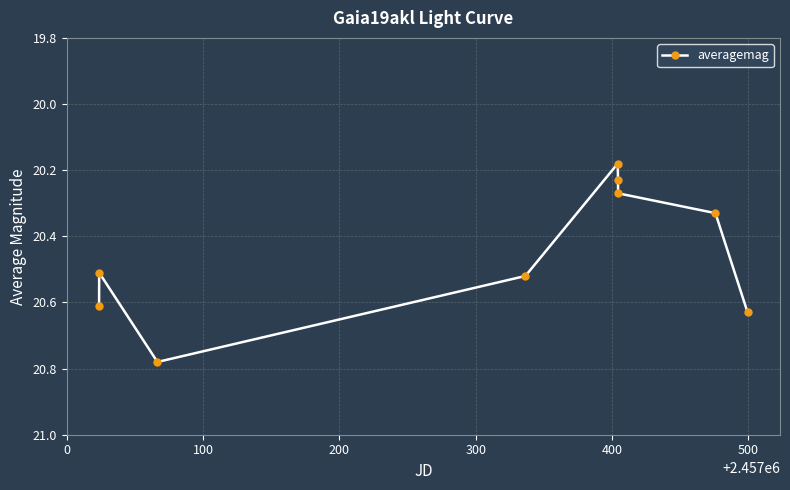

How many interior local valleys (lower than both neighbors) does the data have?

2